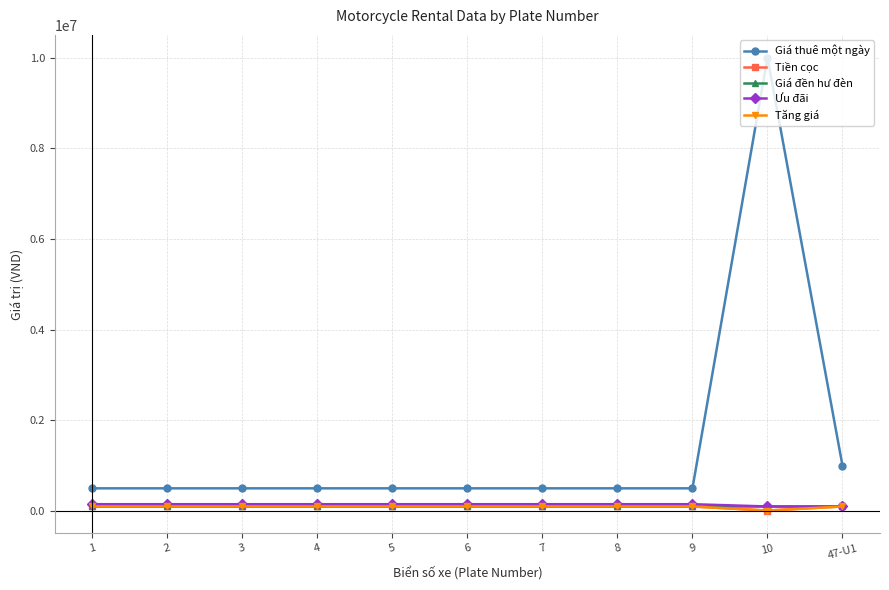

At which label is Ưu đãi closest to 125000?

1